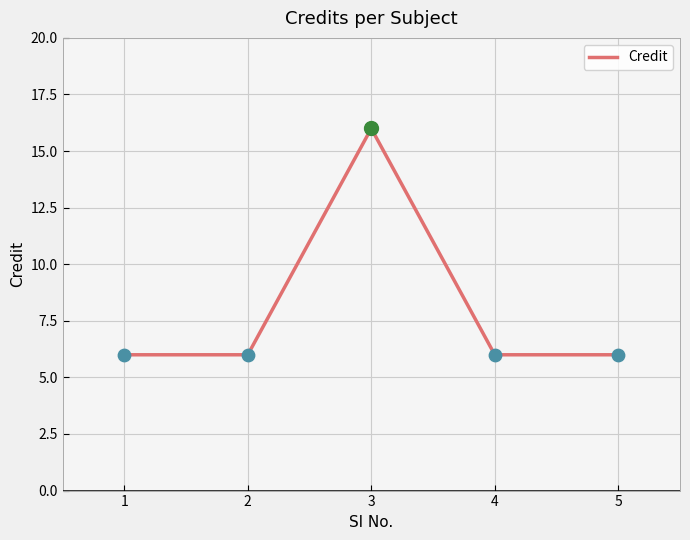

What is the change in value from 3 to 4?

-10